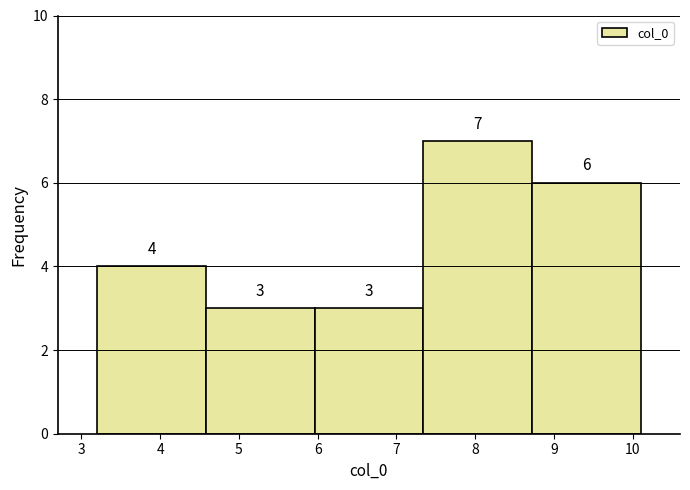

Reading left to right, transcribe this chart: for each bar, give the range it covers on the x-axis and its height. The bar edges are not printed on the chart, so give them approximately, as read against the axis.

3.20 to 4.58: 4
4.58 to 5.96: 3
5.96 to 7.34: 3
7.34 to 8.72: 7
8.72 to 10.10: 6